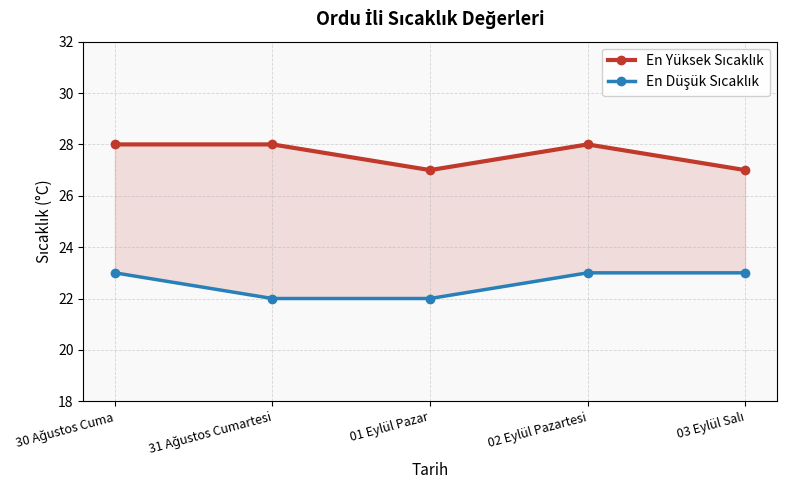

Does the chart have visible grid lines?

Yes